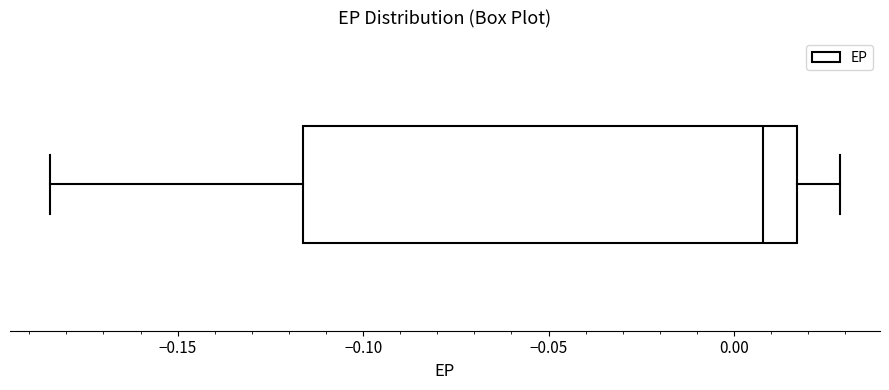

Where does the right whisker of the box end on the x-axis? The values are not printed on the chart, so give them approximately, as read against the axis.

0.030